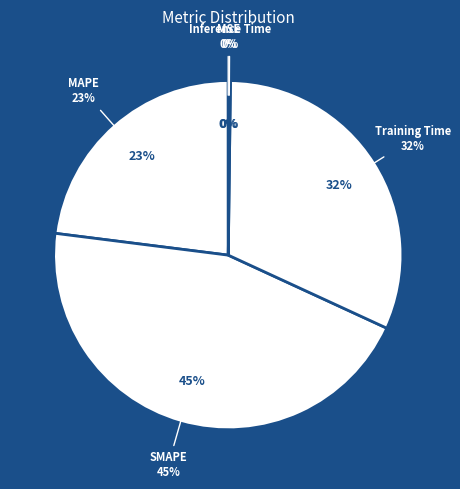

To the nearest percent, what portion does Training Time represent?

32%